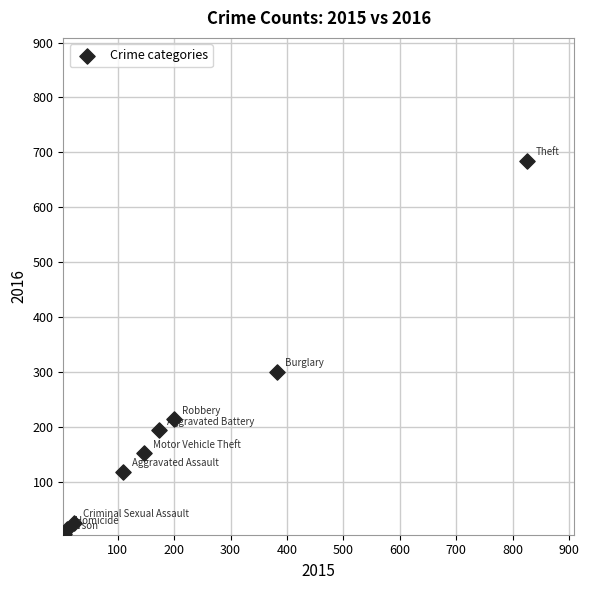

What Y value in the scatter plot is closest to 344?

300